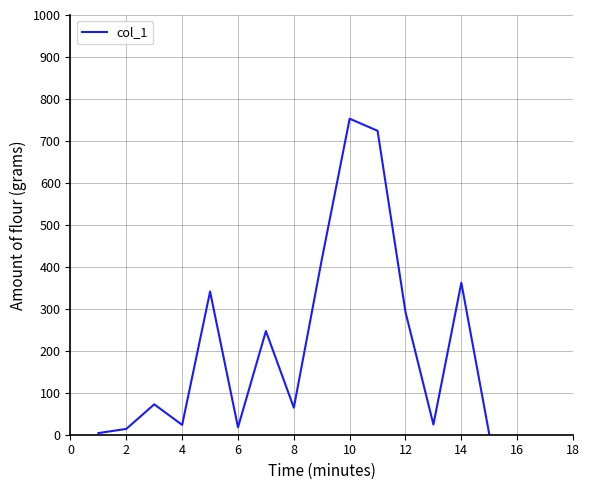

What is the greatest value displayed?

752.9